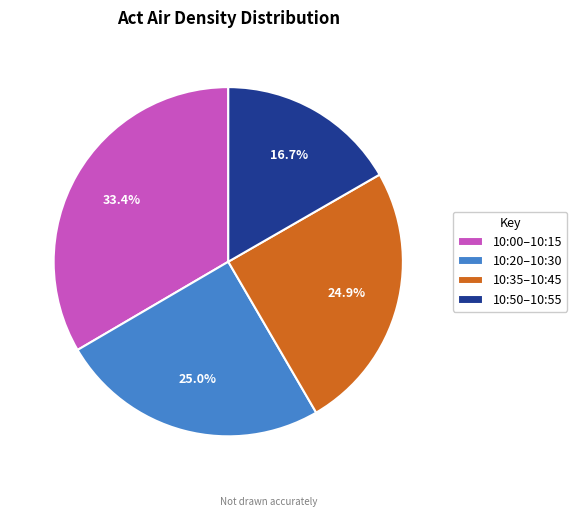

Approximately how many times larger is the value at 10:00–10:15 compared to 10:35–10:45?

1.3